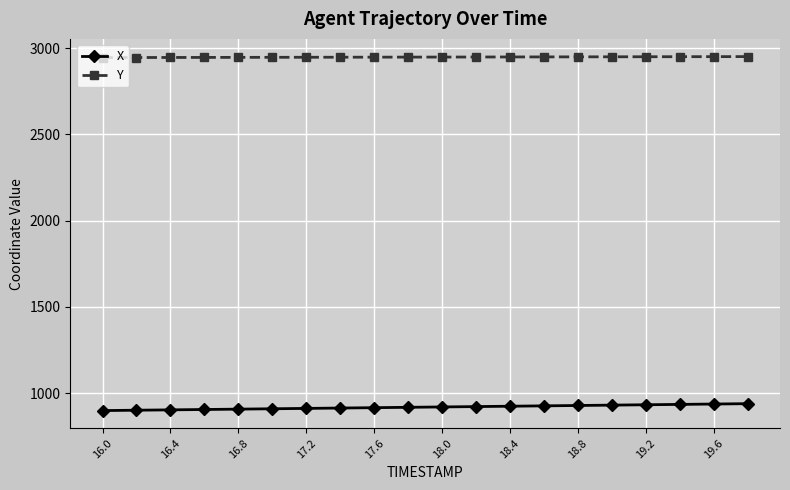

Rank the series by their maximum value, from highest to lowest.

Y, X